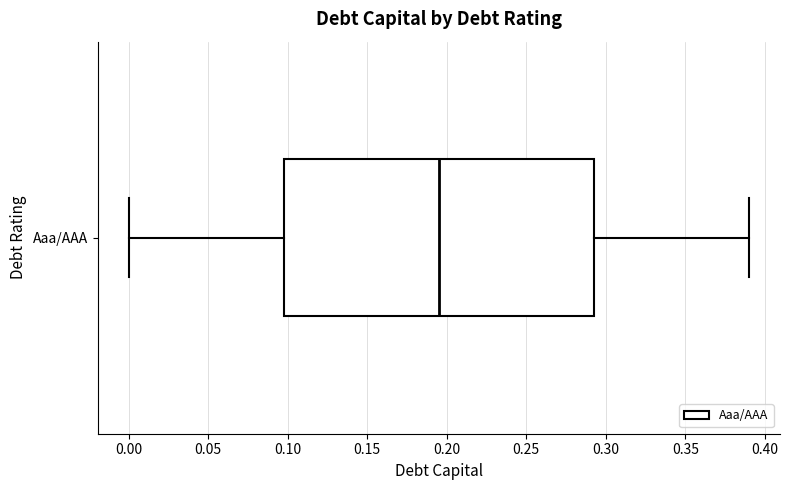

Where is the right edge of the box for Aaa/AAA on the x-axis? The values are not printed on the chart, so give them approximately, as read against the axis.

0.295